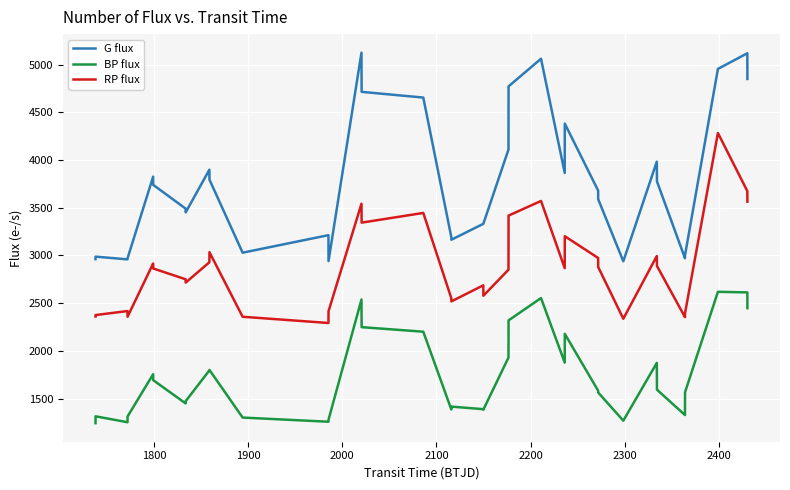

What is the maximum value shown in the chart?

5124.7